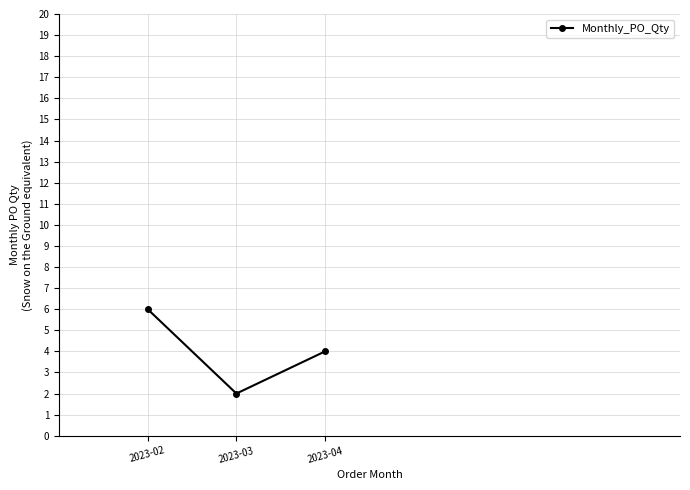

What is the value of the 3rd point from the left?

4